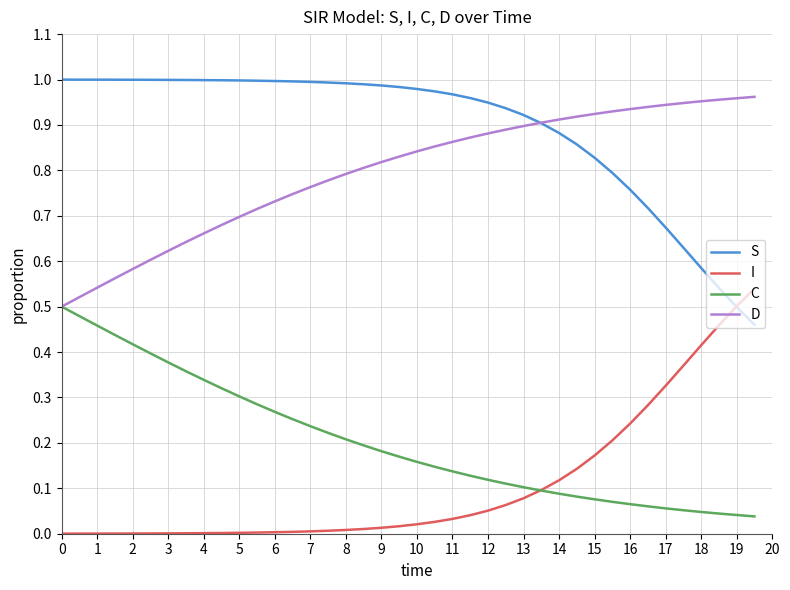

Does the chart display data point markers on the line(s)?

No